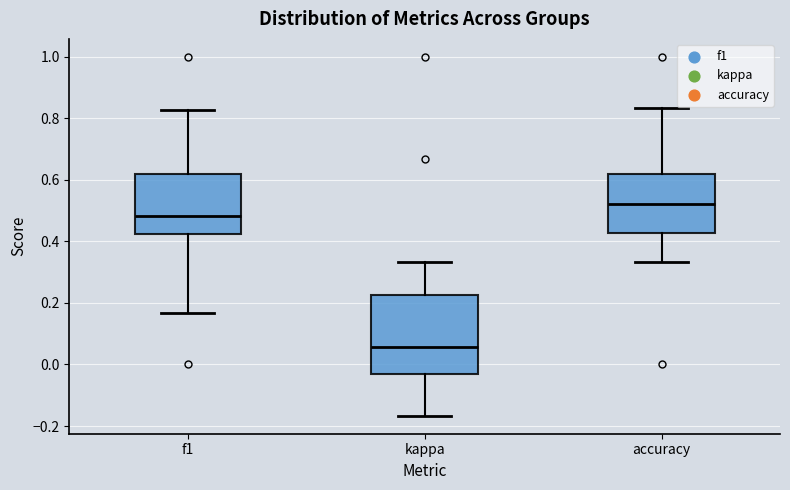

Reading left to right, transcribe this box plot: for each box, give where its median line is, the range the box spans, and where its two whiskers end, as read against the y-axis. The values are not printed on the chart, so give them approximately, as read against the axis.

f1: median 0.48, box 0.42 to 0.62, whiskers 0.16 to 0.82
kappa: median 0.06, box -0.04 to 0.22, whiskers -0.16 to 0.34
accuracy: median 0.52, box 0.42 to 0.62, whiskers 0.34 to 0.84